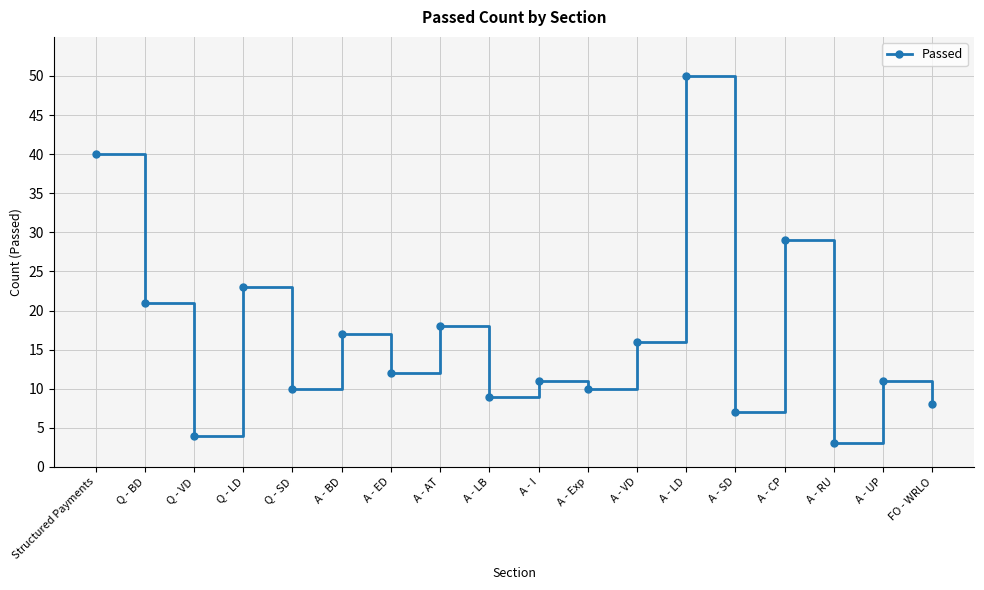

What value does the data have at A - Exp?

10